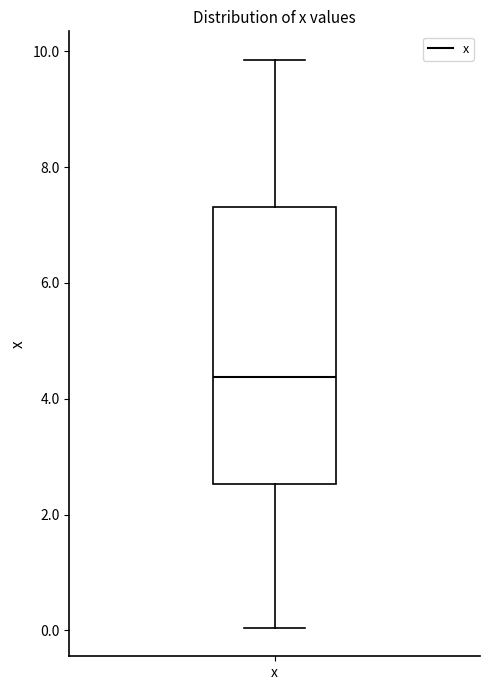

Transcribe this box plot: give where the median line is, the range the box spans, and where the two whiskers end, as read against the y-axis. The values are not printed on the chart, so give them approximately, as read against the axis.

median 4.4, box 2.6 to 7.4, whiskers 0.0 to 9.8